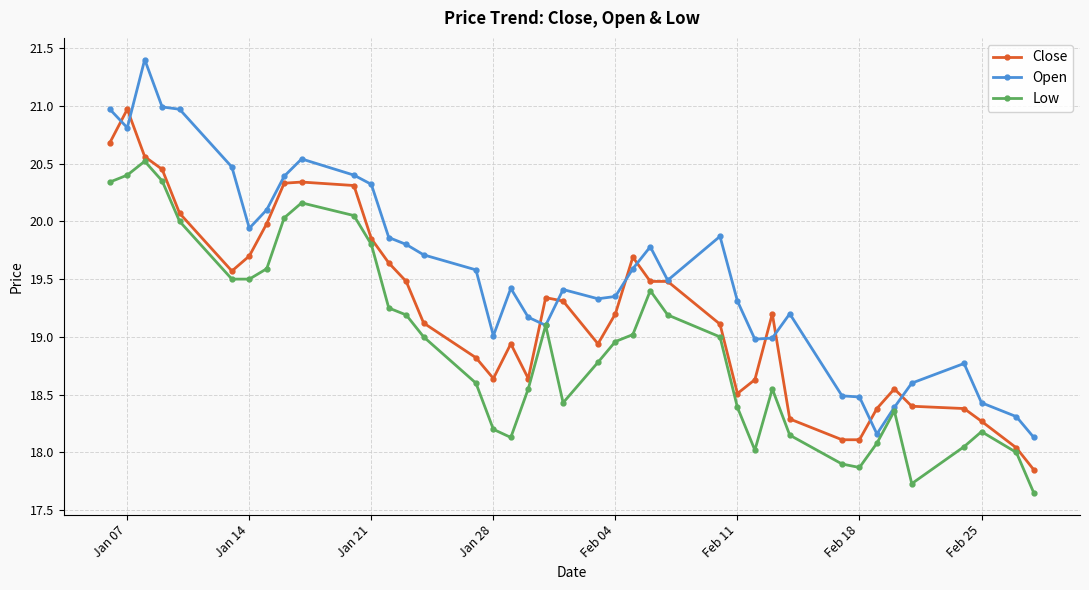

What is the maximum value for Low?

20.5